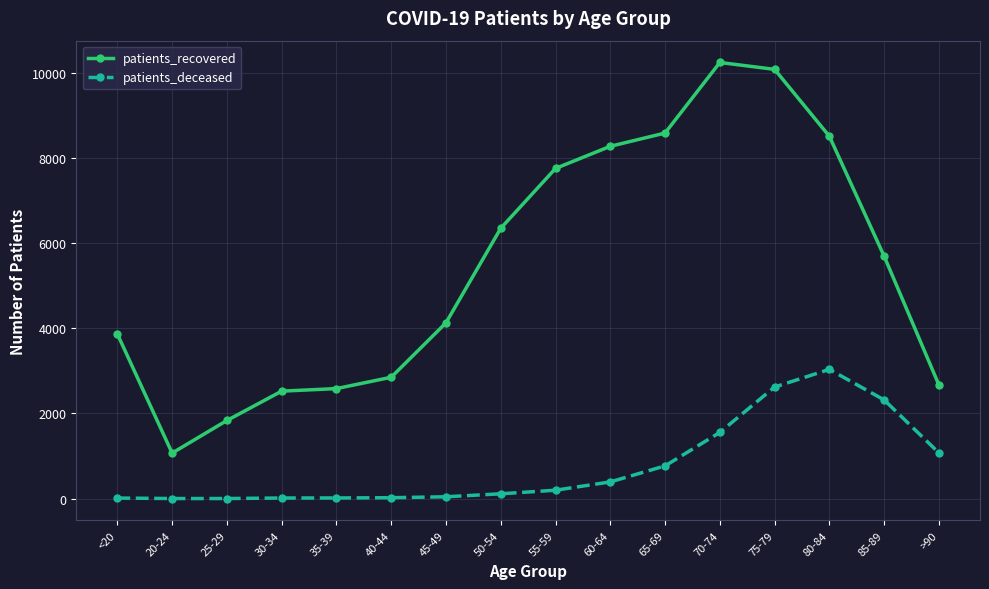

What is the difference between the maximum and minimum values in the patients_deceased series?

3032